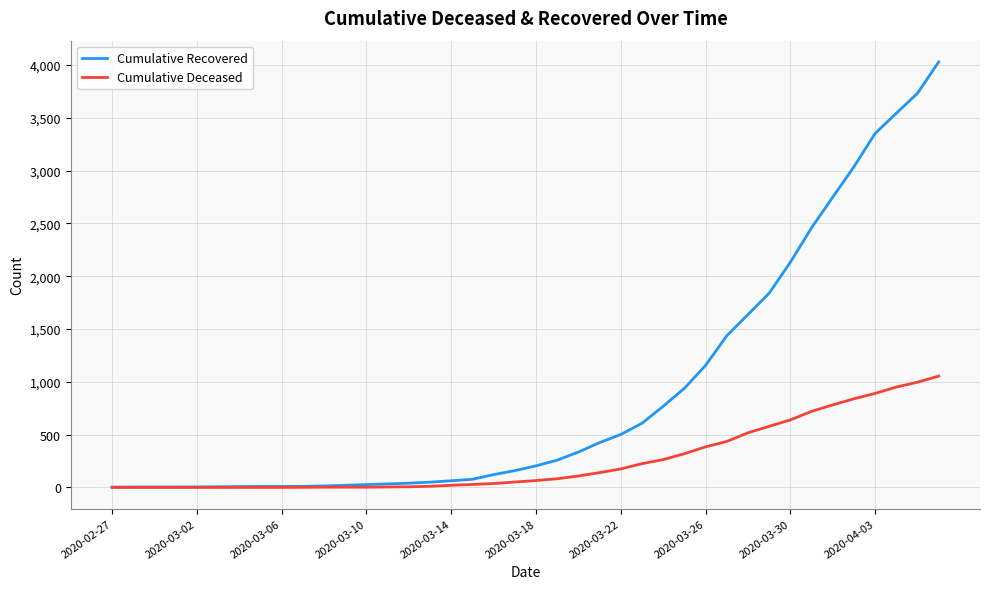

What is the maximum value for Cumulative Deceased?

1054